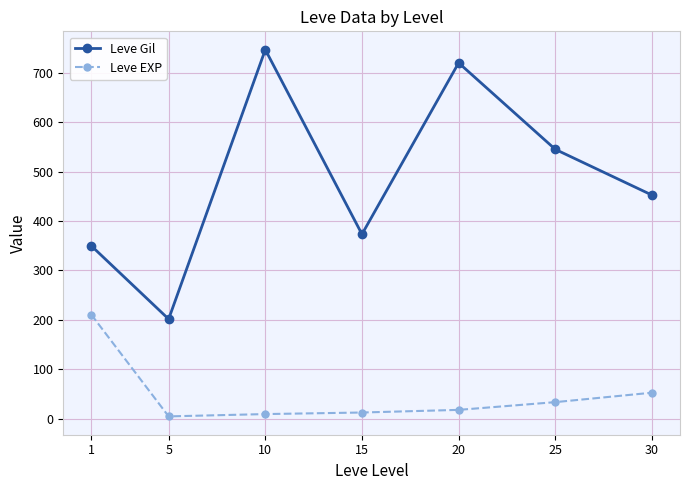

True or false: Leve Gil and Leve EXP intersect in this chart.

False